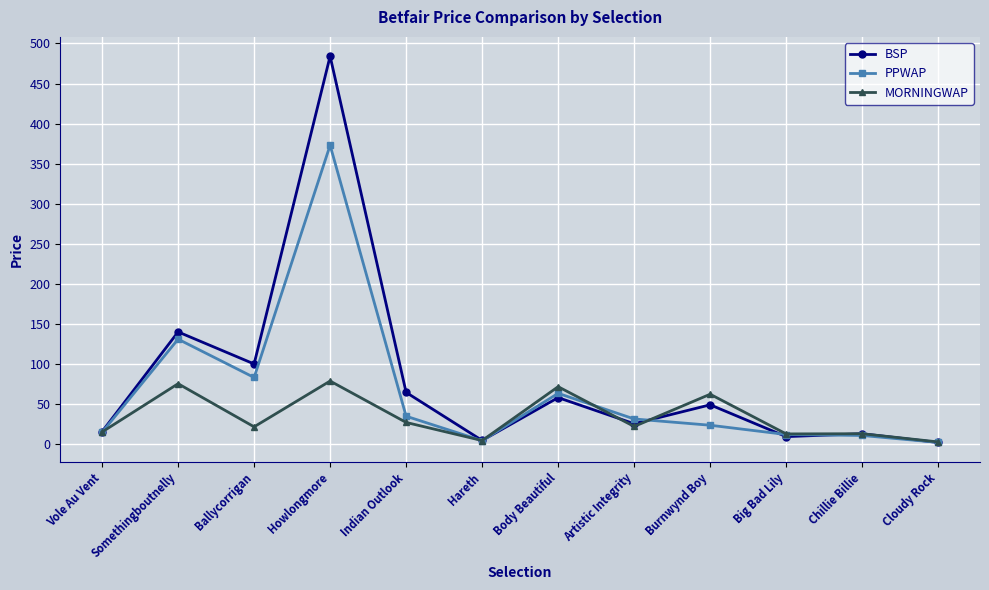

Which series has the largest range (max minus min)?

BSP